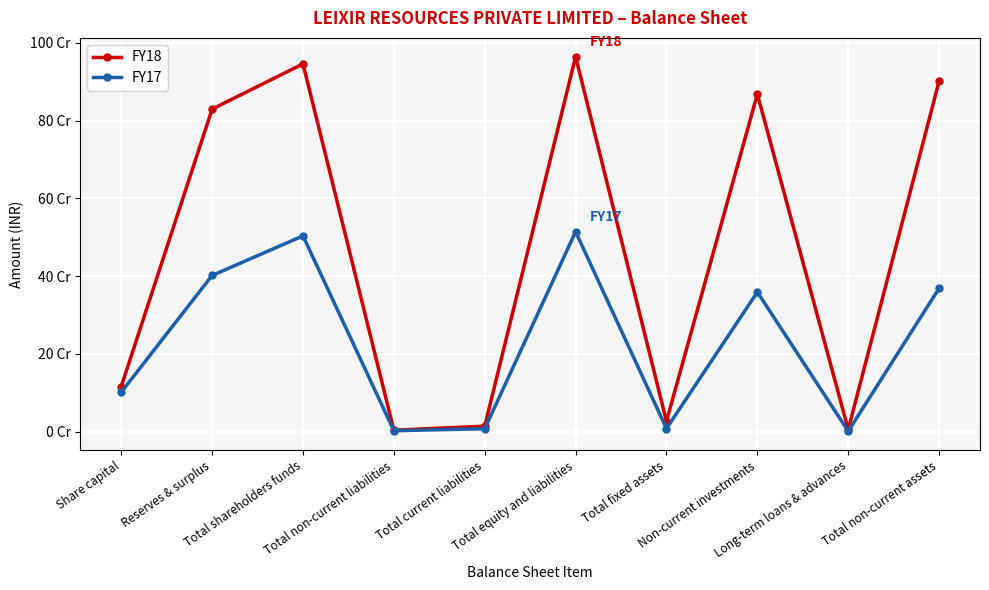

What are all the series names shown in the legend?

FY18, FY17